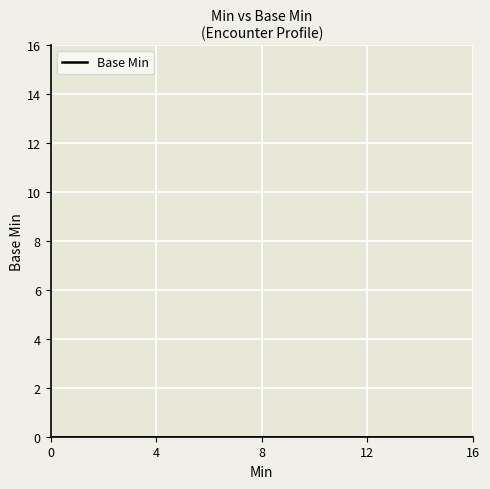

What is the greatest value displayed?

8.0